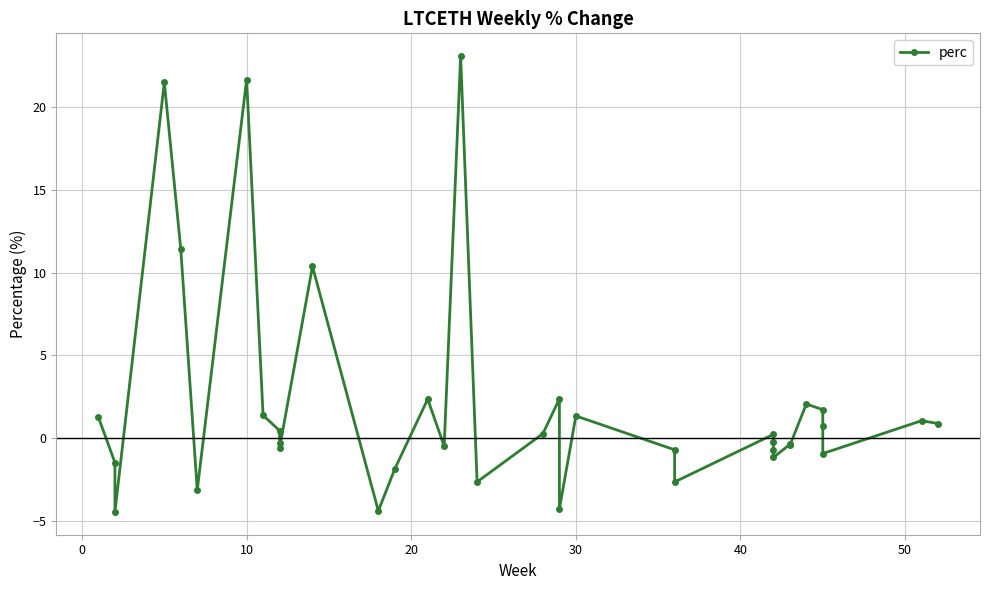

The chart shows a value of -0.1 at 29. True or false?

False